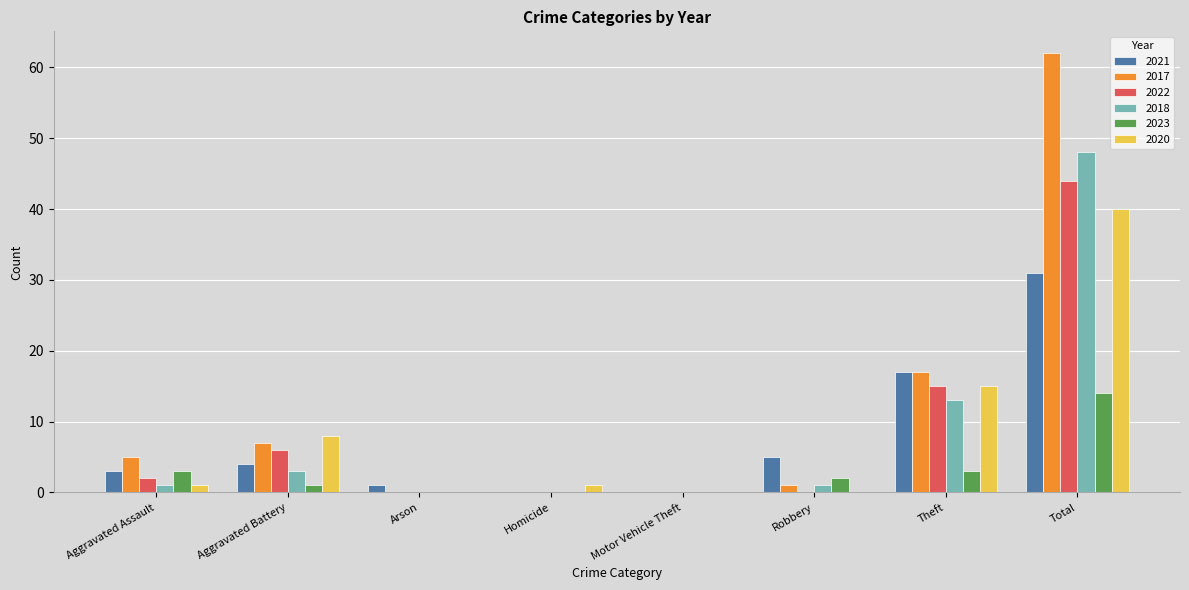

What is the sum of the 2018 values at Arson and Total?

48